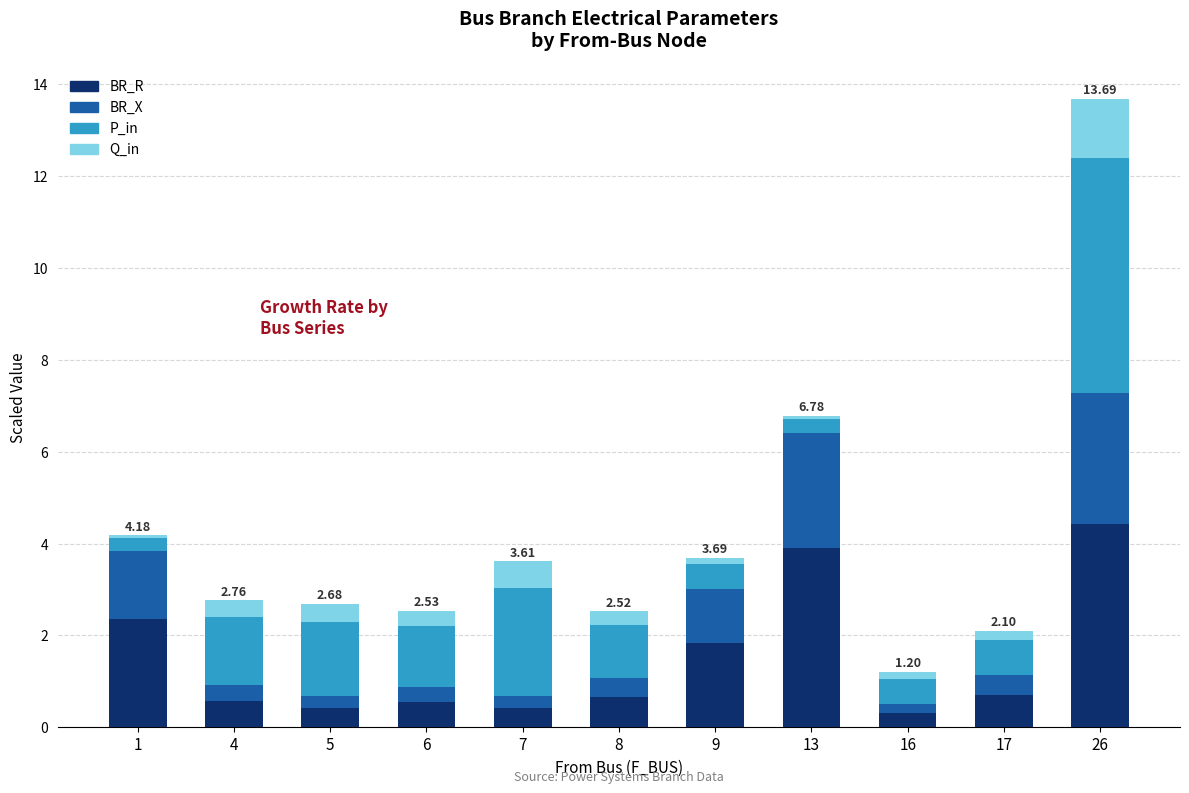

What is the sum of all BR_R values?

16.1